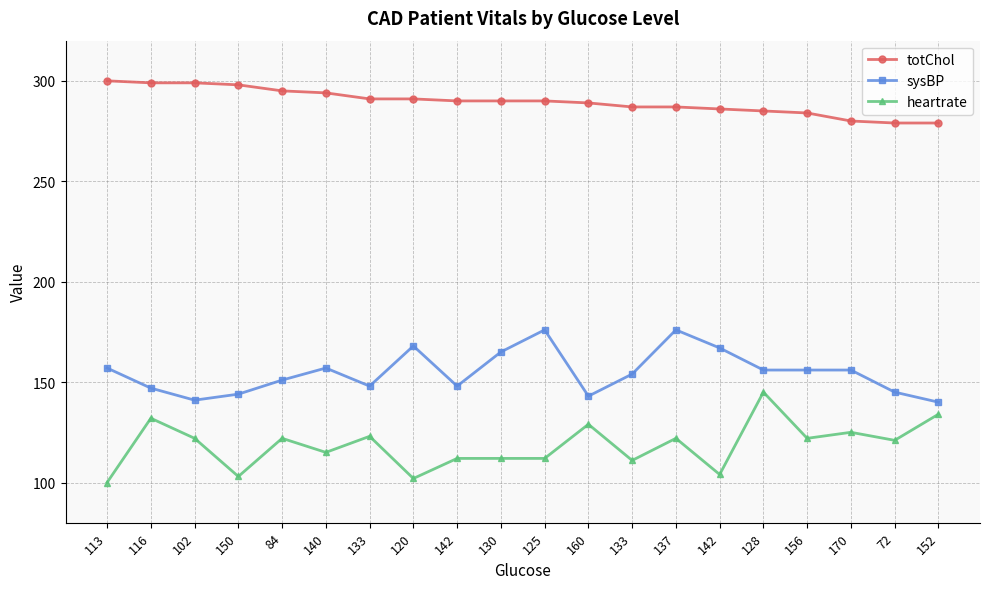

Reading right to left, list all the values displayed in this chart.

totChol: 279	279	280	284	285	286	287	287	289	290	290	290	291	291	294	295	298	299	299	300
sysBP: 140	145	156	156	156	167	176	154	143	176	165	148	168	148	157	151	144	141	147	157
heartrate: 134	121	125	122	145	104	122	111	129	112	112	112	102	123	115	122	103	122	132	100